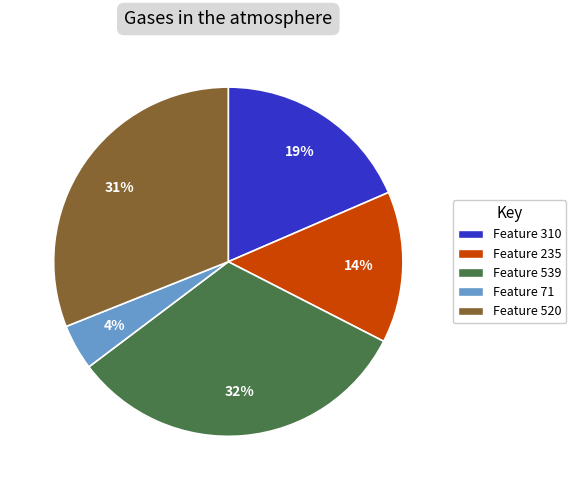

Is there a majority slice in this chart?

No